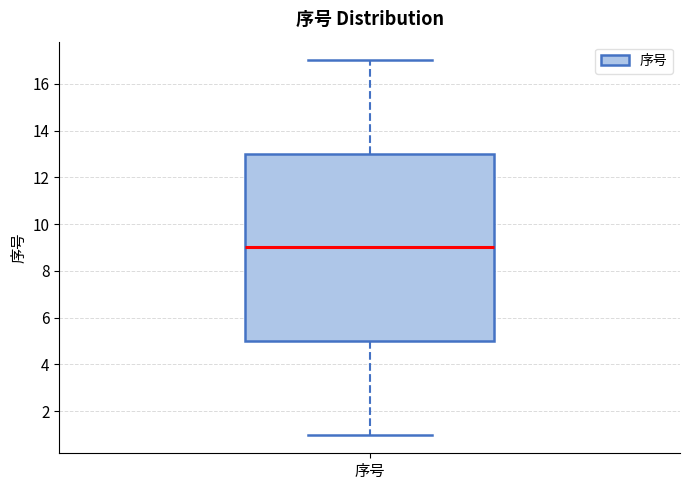

Transcribe this box plot: give where the median line is, the range the box spans, and where the two whiskers end, as read against the y-axis. The values are not printed on the chart, so give them approximately, as read against the axis.

median 9, box 5 to 13, whiskers 1 to 17